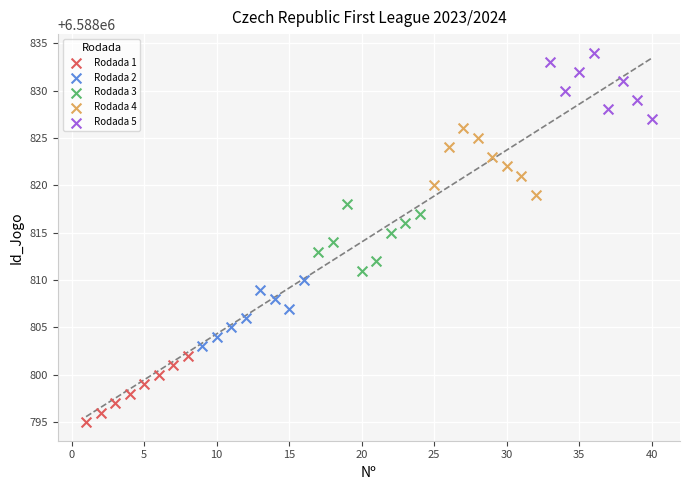

Which series reaches the maximum Y coordinate?

Rodada 5